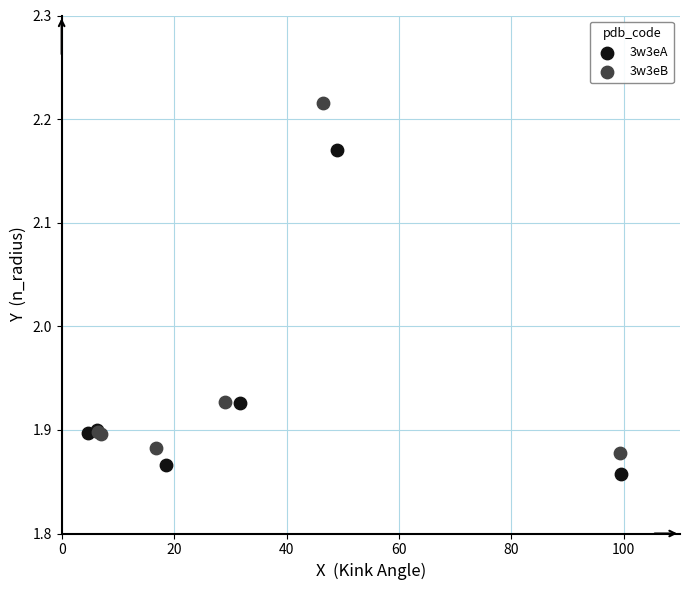

Which series has the widest spread of Y values?

3w3eB